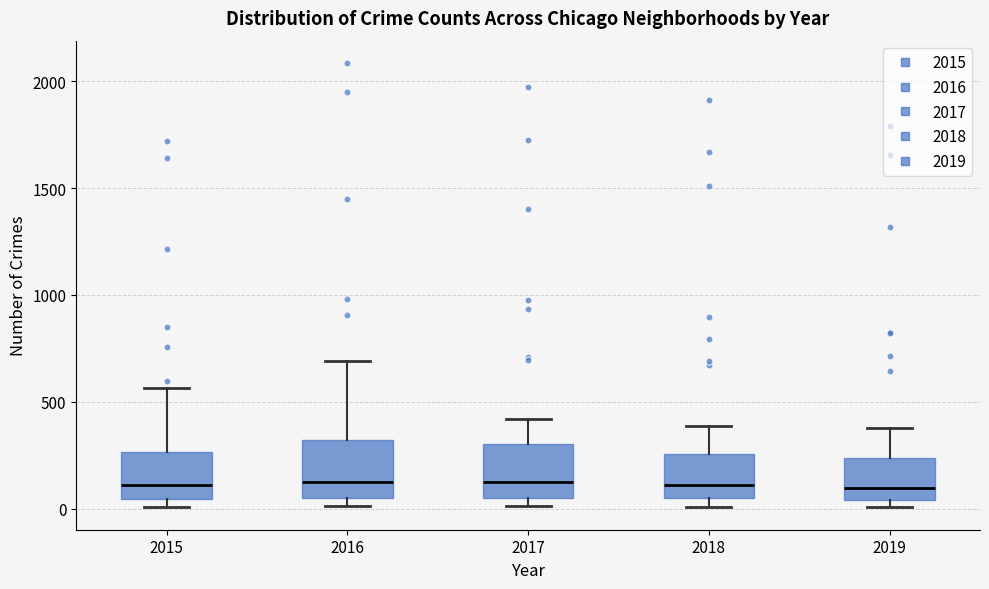

Reading left to right, read every box against the y-axis: the position of its median line, the range the box covers, and the ends of its whiskers. The values are not printed on the chart, so give them approximately, as read against the axis.

2015: median 100, box 50 to 250, whiskers 0 to 550
2016: median 150, box 50 to 300, whiskers 0 to 700
2017: median 100, box 50 to 300, whiskers 0 to 400
2018: median 100, box 50 to 250, whiskers 0 to 400
2019: median 100, box 50 to 250, whiskers 0 to 400